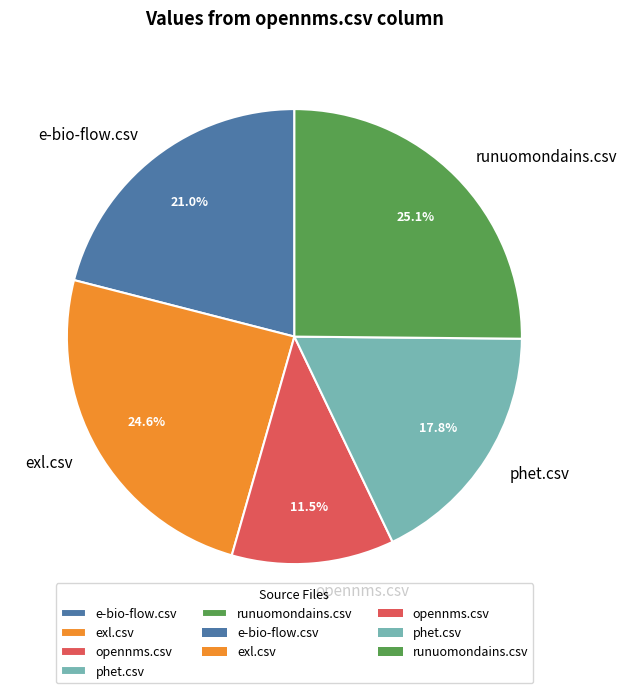

Is there any slice that represents more than half of the pie?

No